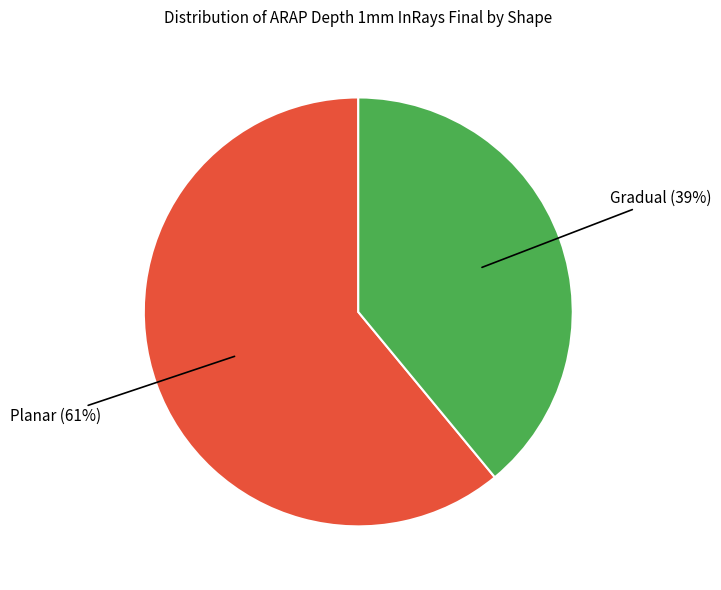

To the nearest percent, what is the difference between the largest and smallest slice percentages?

22%